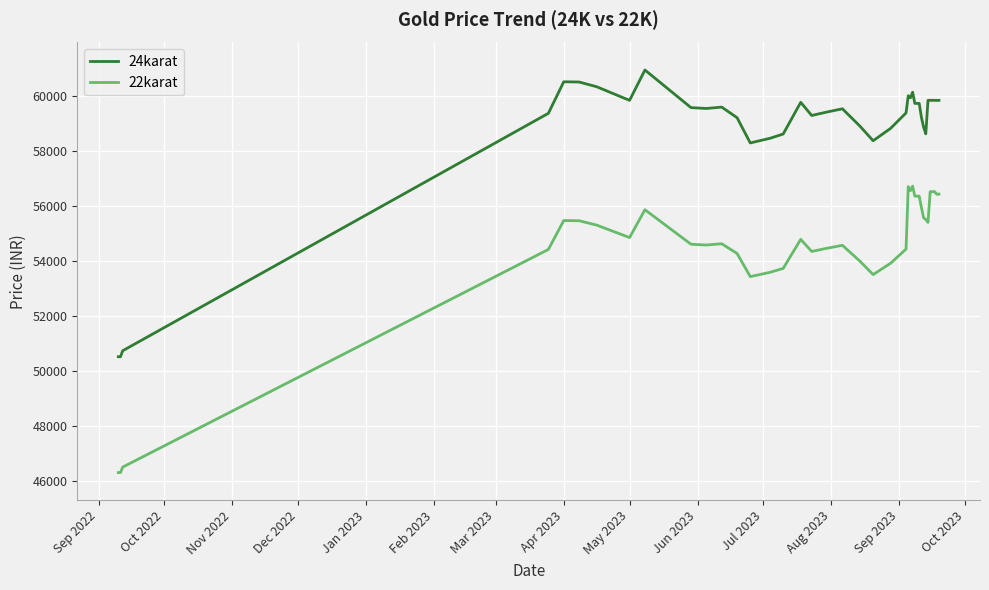

Which series has the largest total across all categories?

24karat